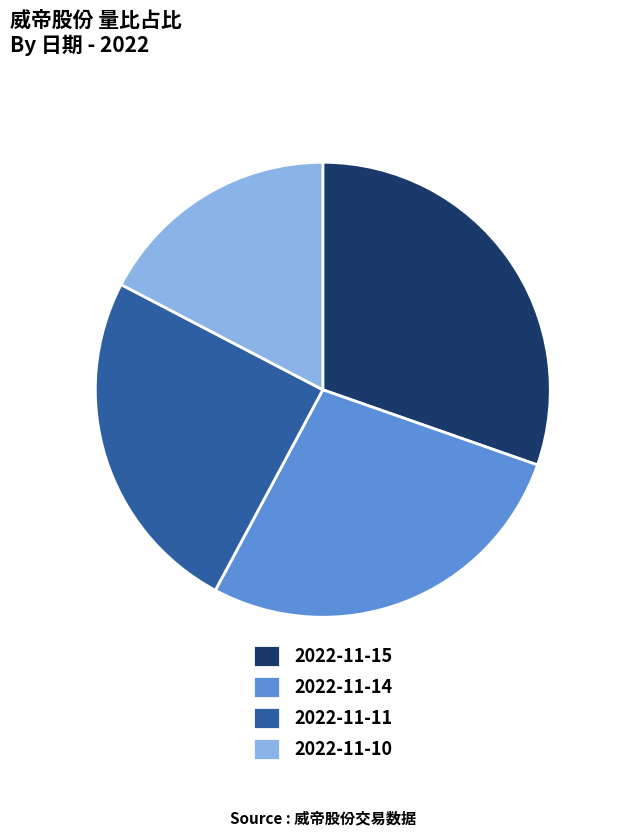

Between 2022-11-10 and 2022-11-15, which is larger?

2022-11-15